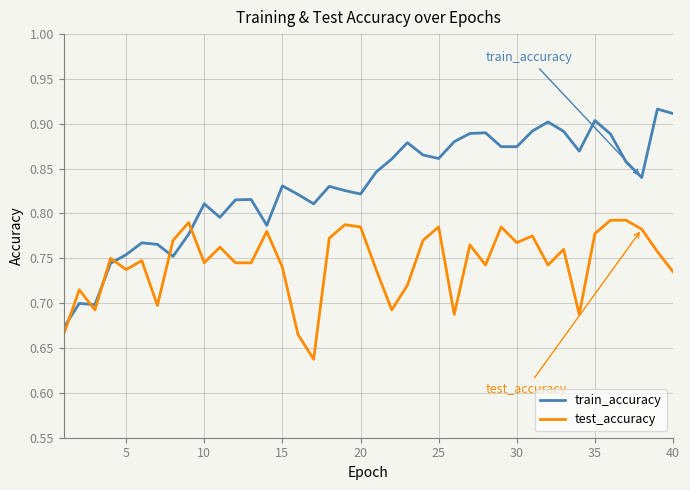

List the series in order of their peak value, highest first.

train_accuracy, test_accuracy